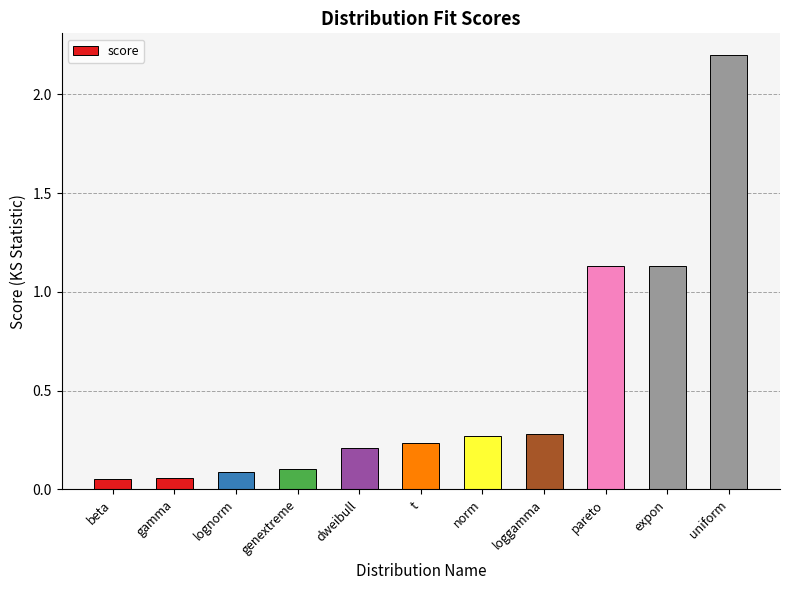

How many bars are there in total?

11